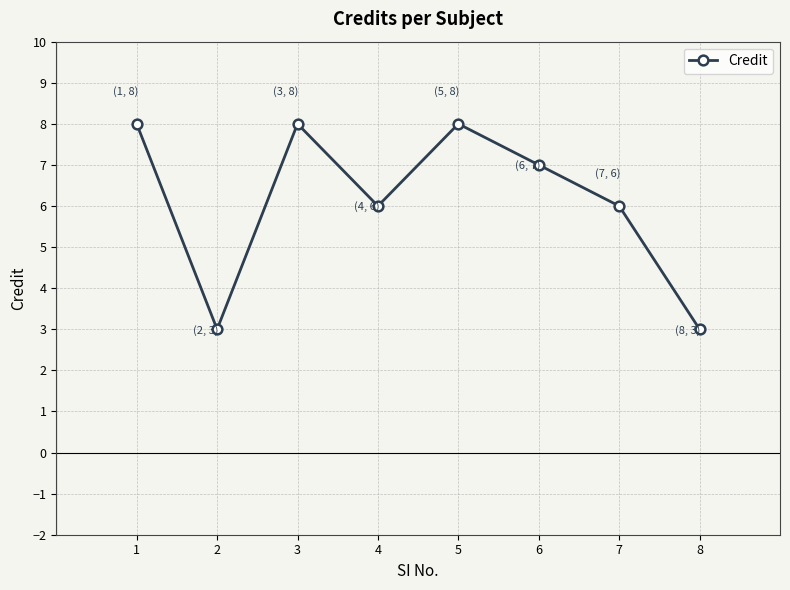

What is the sum of all values?

49